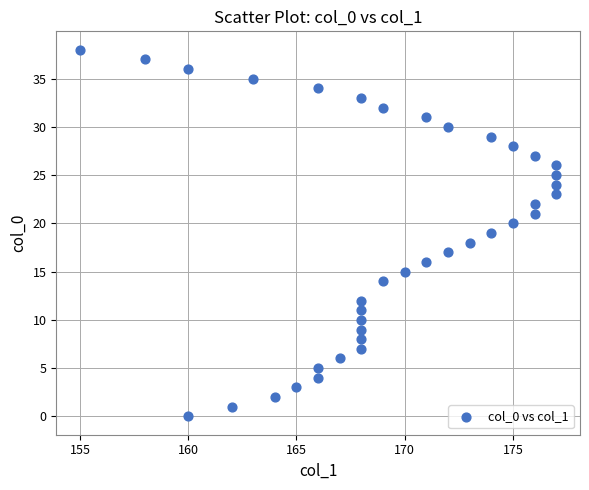

What is the range of Y values (max minus min)?

38